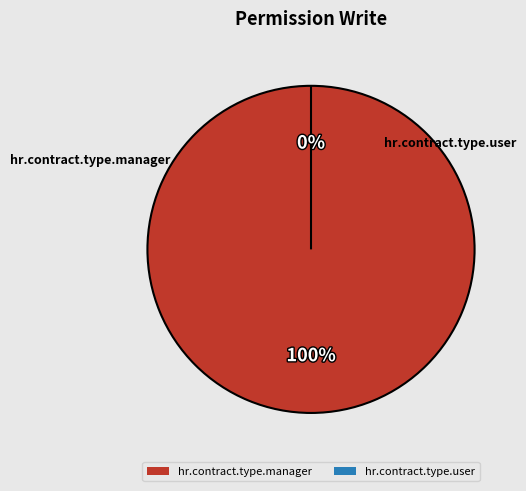

What is the change in value from hr.contract.type.manager to hr.contract.type.user?

-1